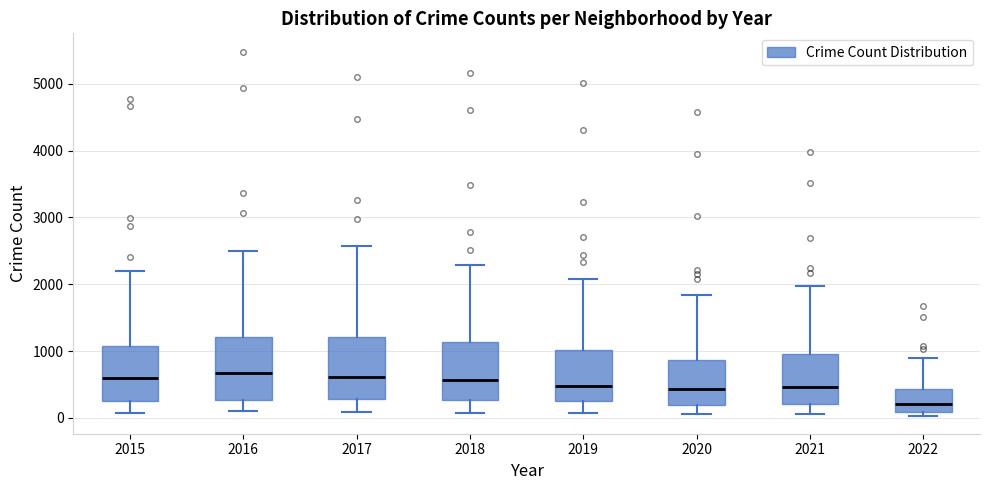

Reading left to right, transcribe this box plot: for each box, give where its median line is, the range the box spans, and where its two whiskers end, as read against the y-axis. The values are not printed on the chart, so give them approximately, as read against the axis.

2015: median 600, box 300 to 1100, whiskers 100 to 2200
2016: median 700, box 300 to 1200, whiskers 100 to 2500
2017: median 600, box 300 to 1200, whiskers 100 to 2600
2018: median 600, box 300 to 1100, whiskers 100 to 2300
2019: median 500, box 300 to 1000, whiskers 100 to 2100
2020: median 400, box 200 to 900, whiskers 100 to 1800
2021: median 500, box 200 to 1000, whiskers 100 to 2000
2022: median 200, box 100 to 400, whiskers 0 to 900